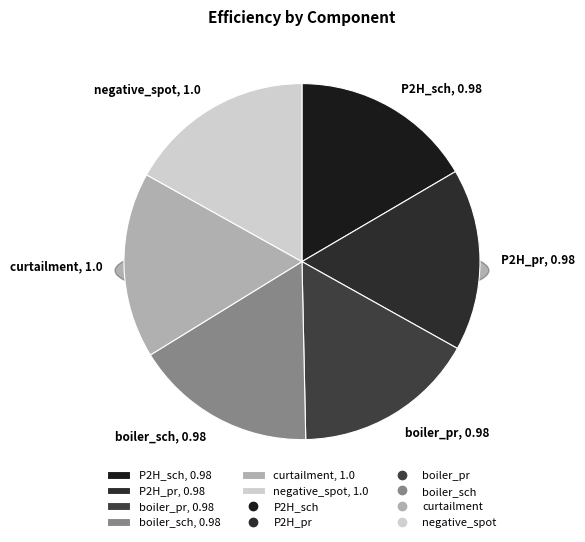

To the nearest percent, what is the average slice percentage?

17%